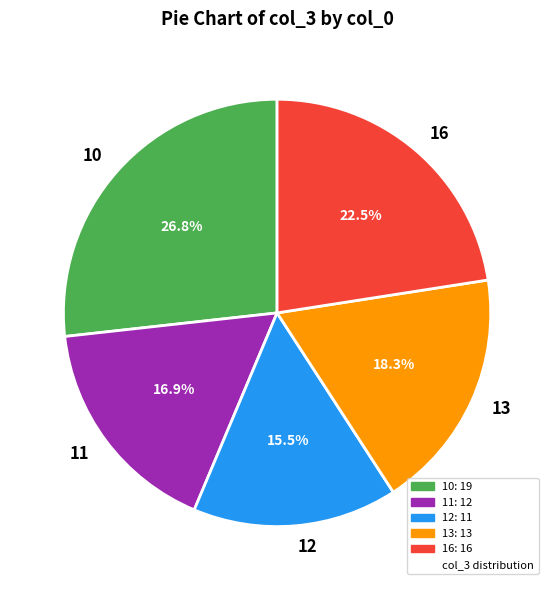

How many slices are in this pie chart?

5